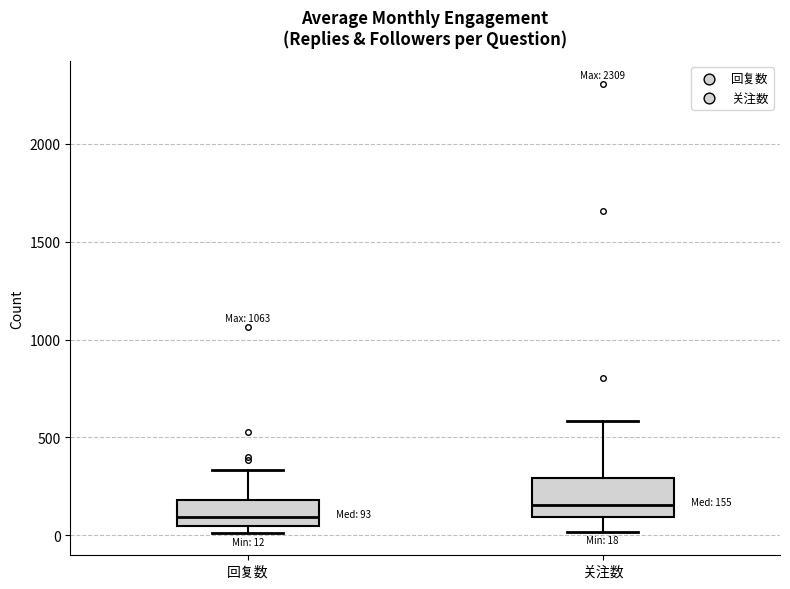

Comparing the boxes themselves (not the whiskers), which one is the tallest?

关注数